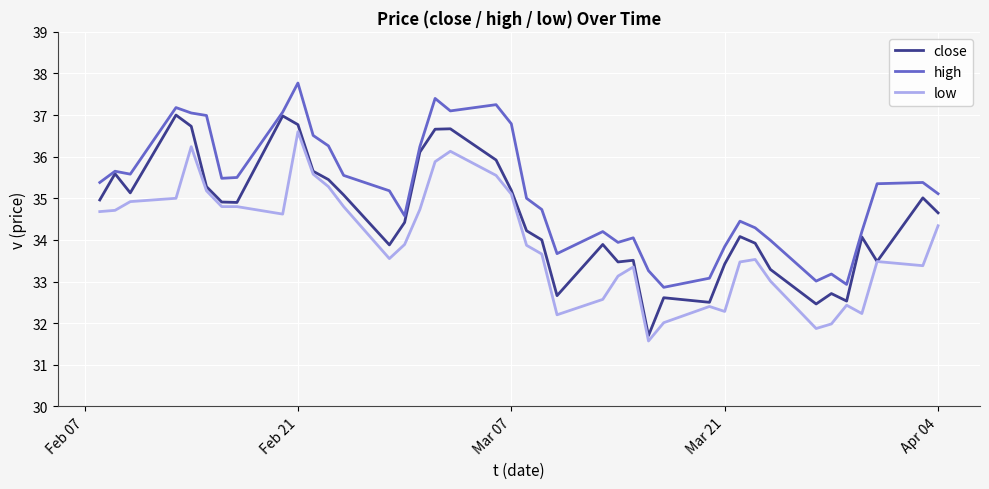

How many lines are shown in the chart?

3